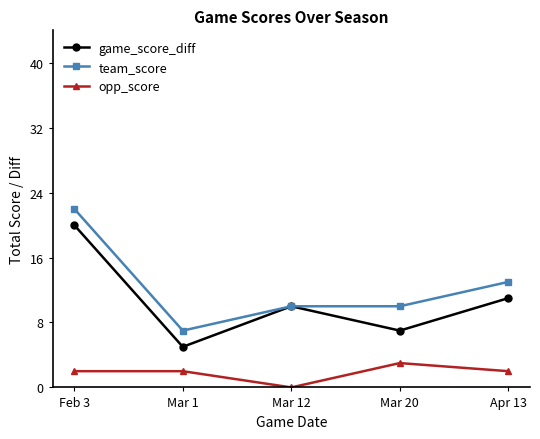

At which category is the sum across all series the highest?

Feb 3